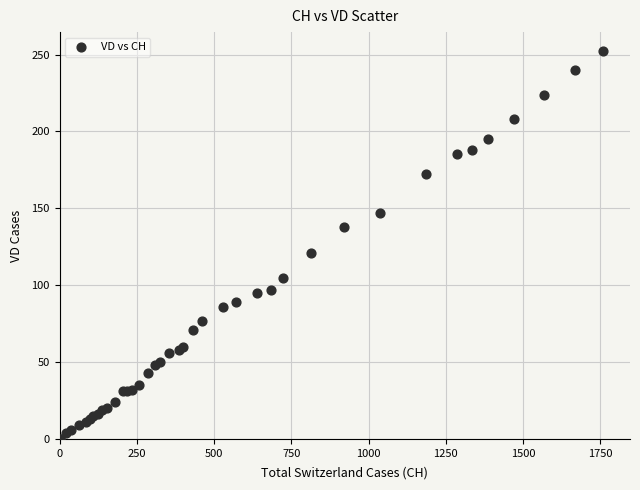

What Y value in the scatter plot is closest to 126?

121